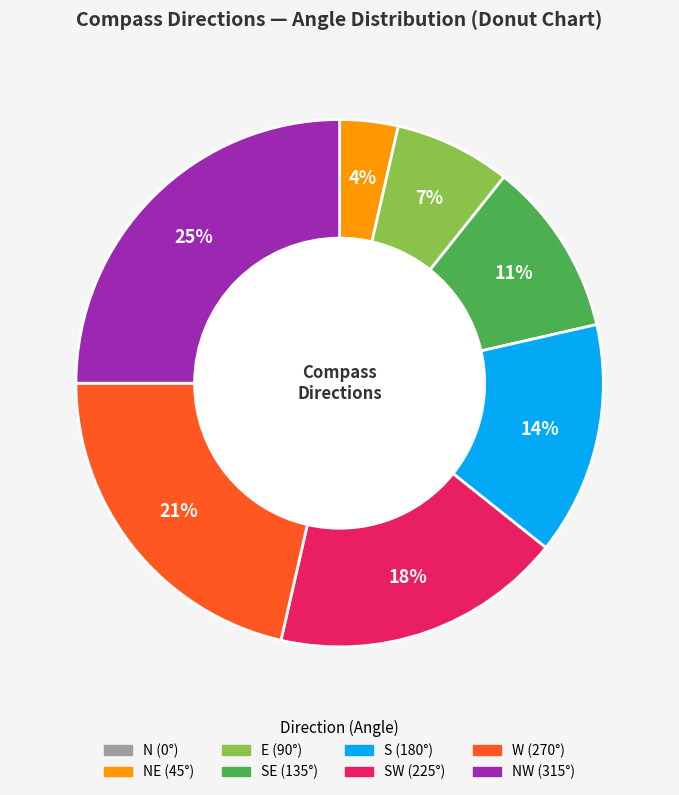

Is there a majority slice in this chart?

No